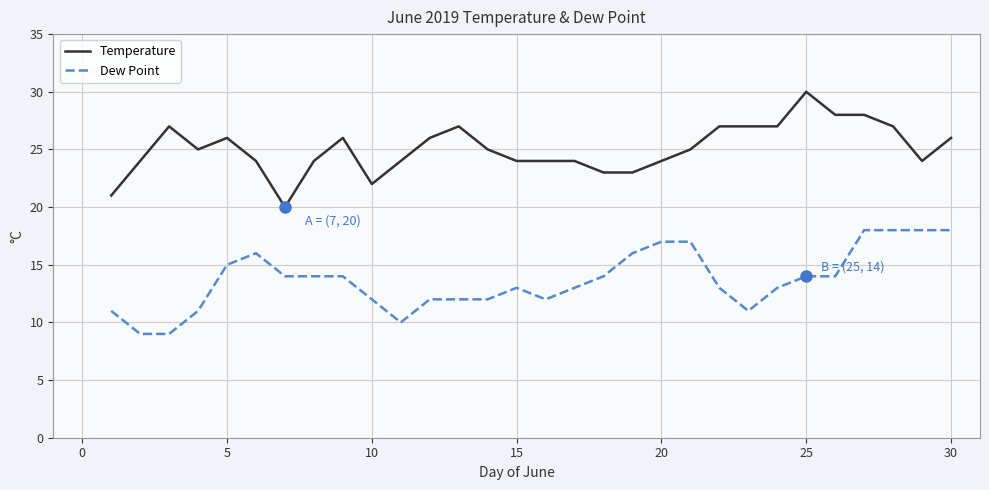

What is the difference between the maximum and minimum values in the Temperature series?

10